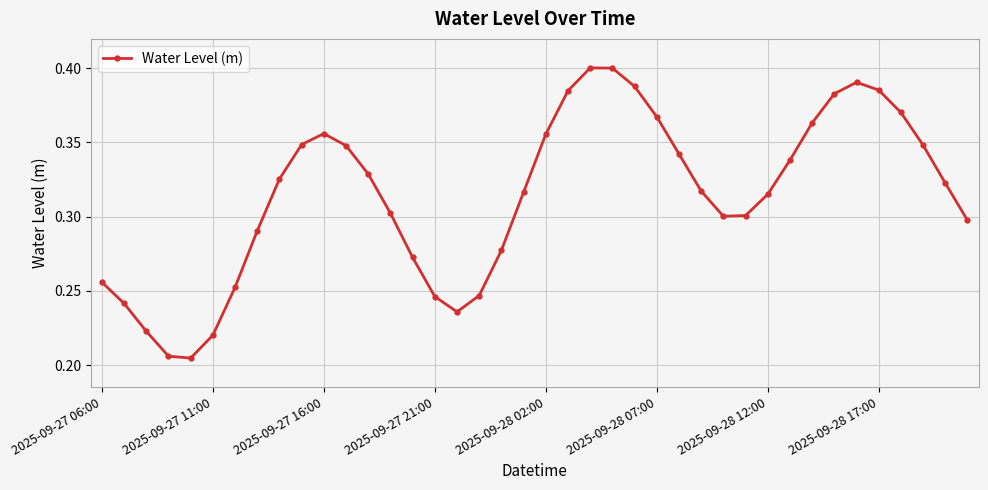

What is the sum of all values?

12.6